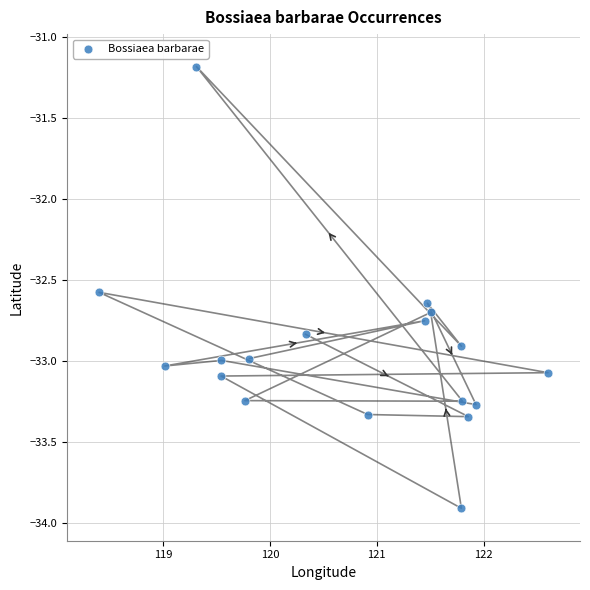

What is the range of X values (max minus min)?

4.2